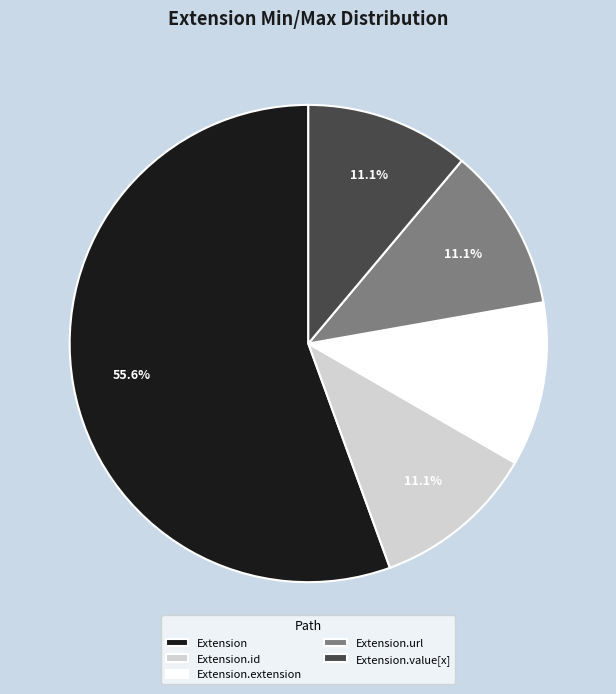

Is Extension.url the majority of the pie?

No